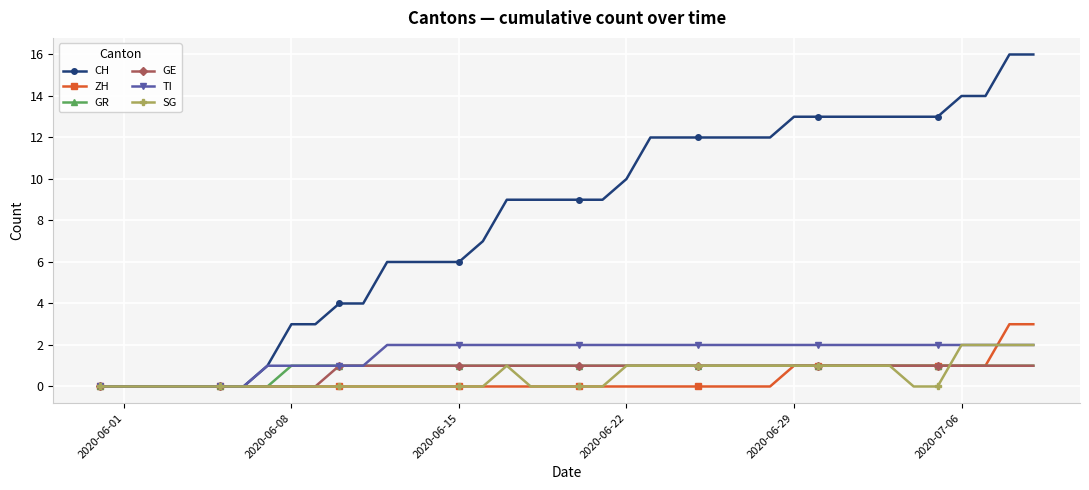

What is the maximum value shown in the chart?

16